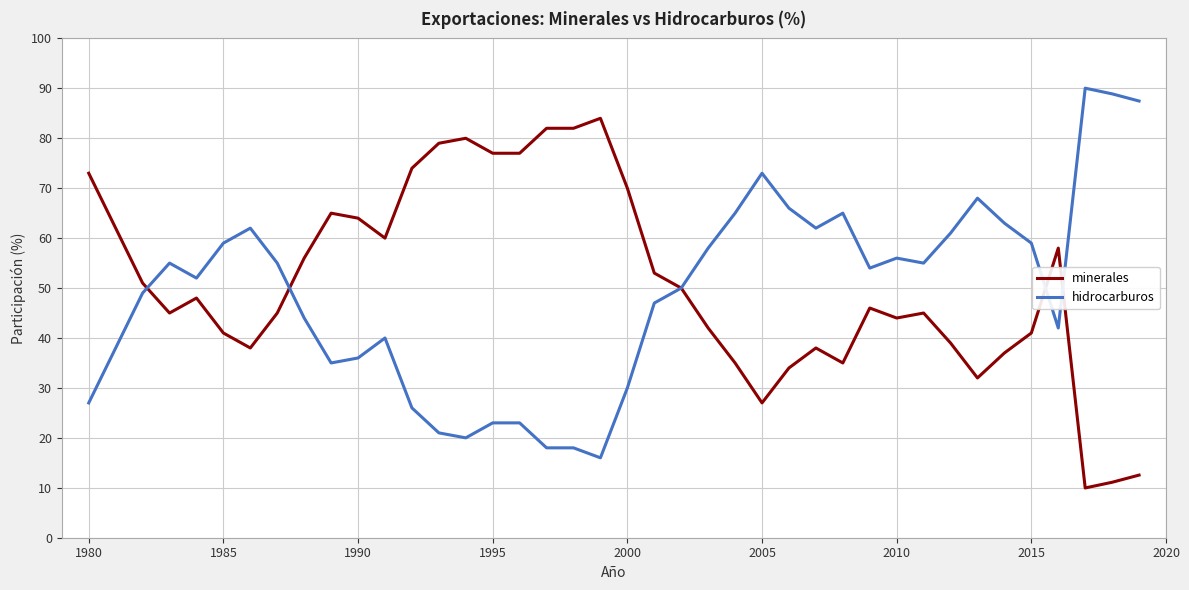

What is the lowest value of the hidrocarburos series?

16.0